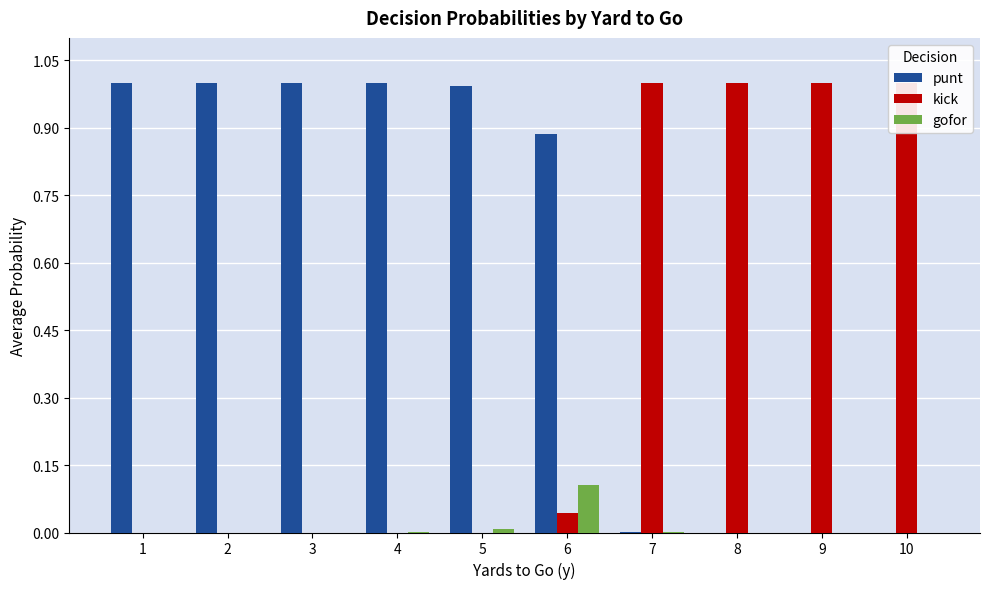

How many data points in gofor are above 0?

4